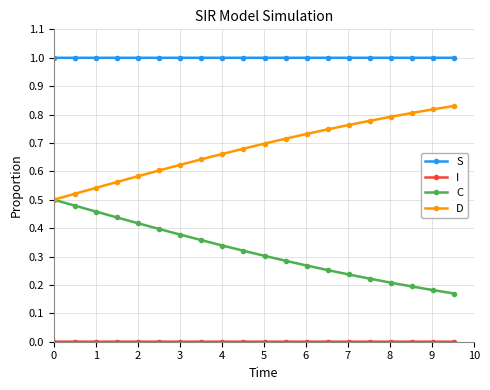

What is the highest value of the S series?

1.0